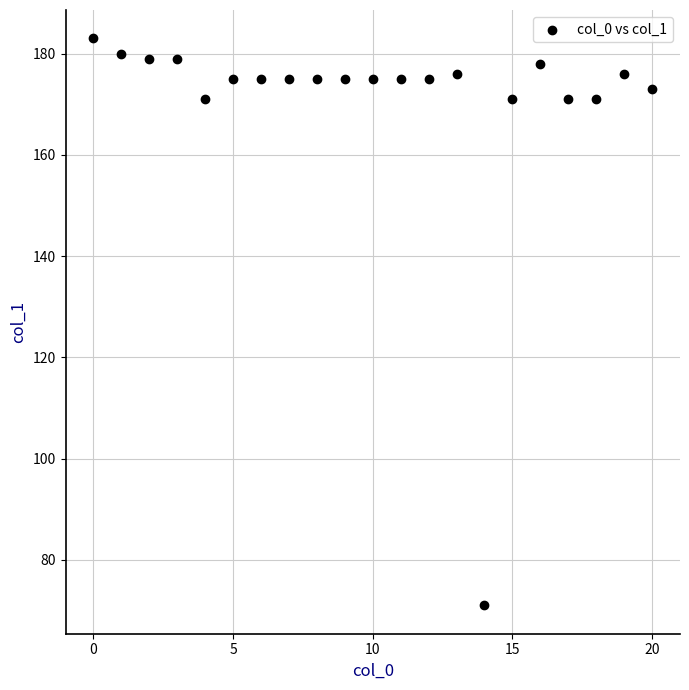

What is the range of Y values (max minus min)?

112